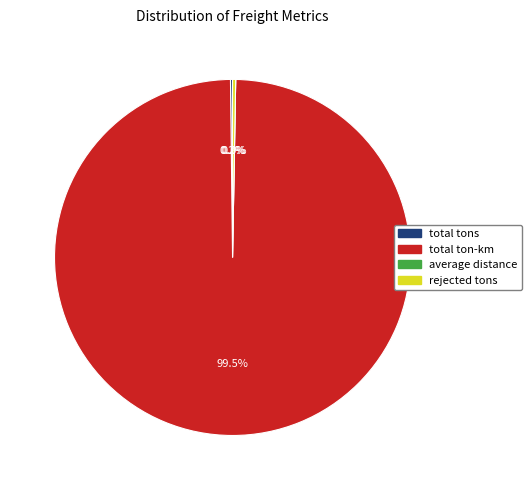

What portion of the pie excludes average distance?

100.0%